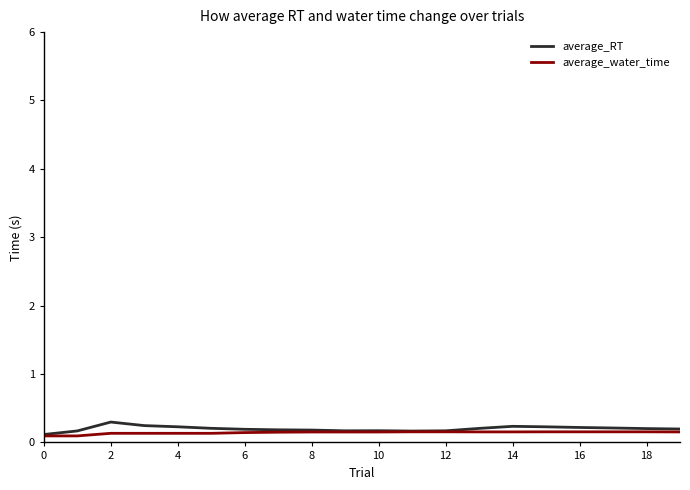

How many interior local valleys does the average_RT series have?

2